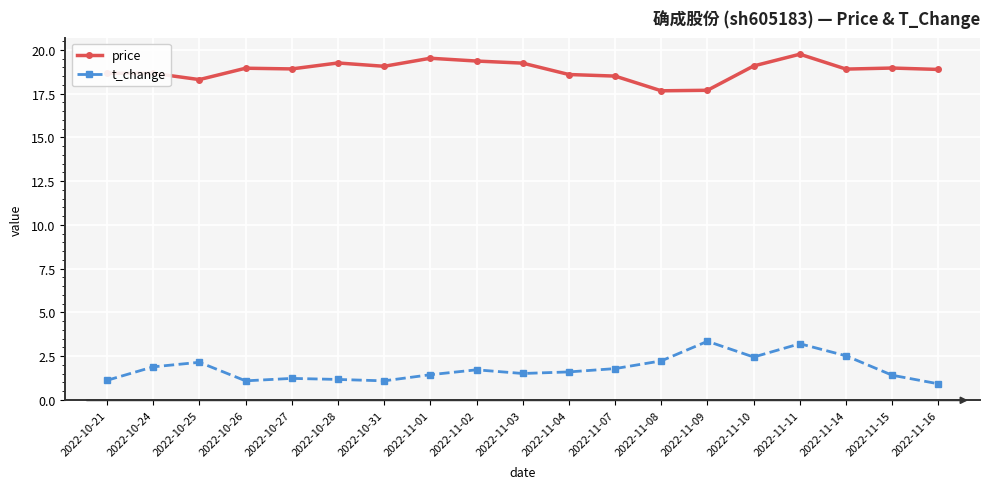

How many values in the t_change series exceed 1?

18